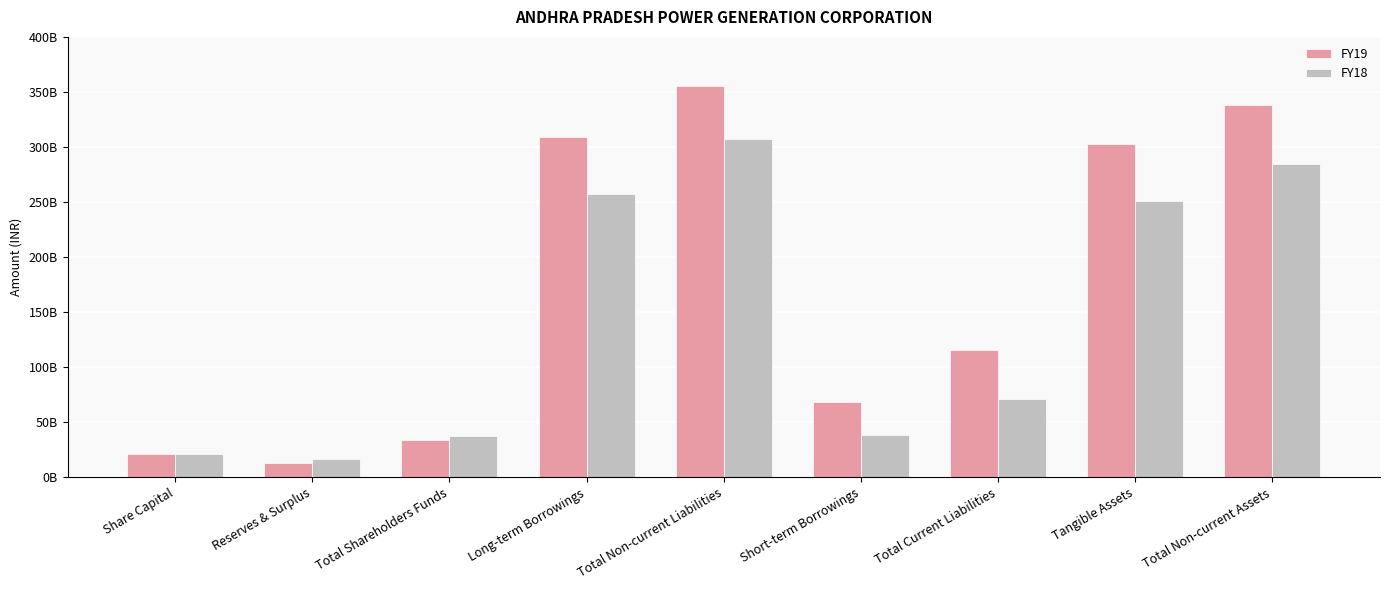

Which label corresponds to the largest value in the chart?

Total Non-current Liabilities